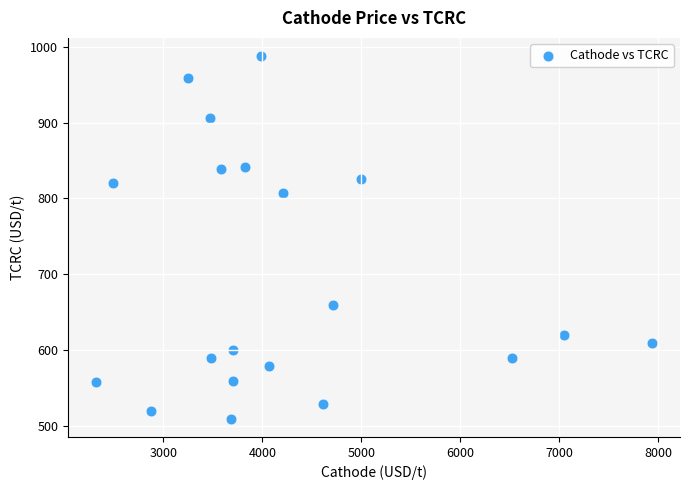

What is the range of Y values (max minus min)?

477.5